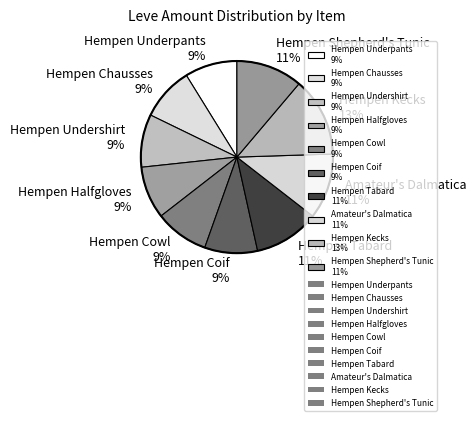

To the nearest percent, what is the difference between the Hempen Kecks and Hempen Tabard slice percentages?

2%